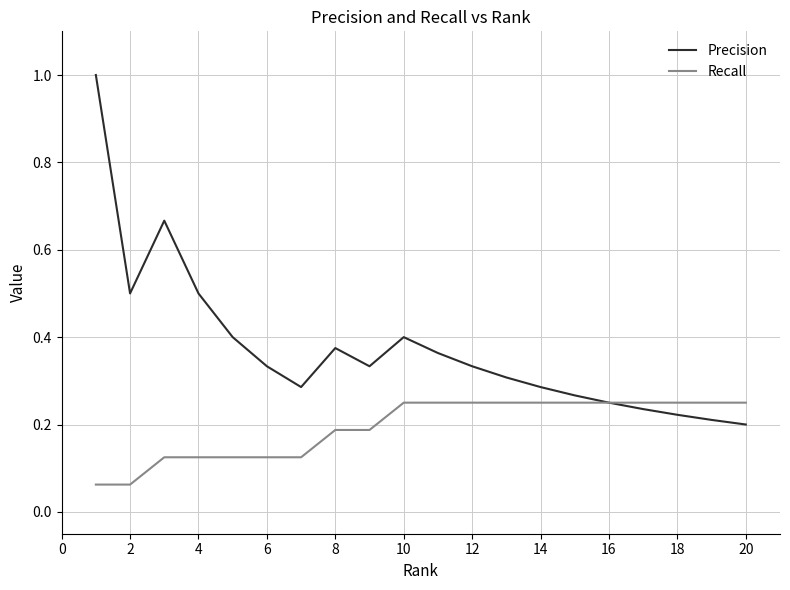

Which series has the widest spread of values?

Precision